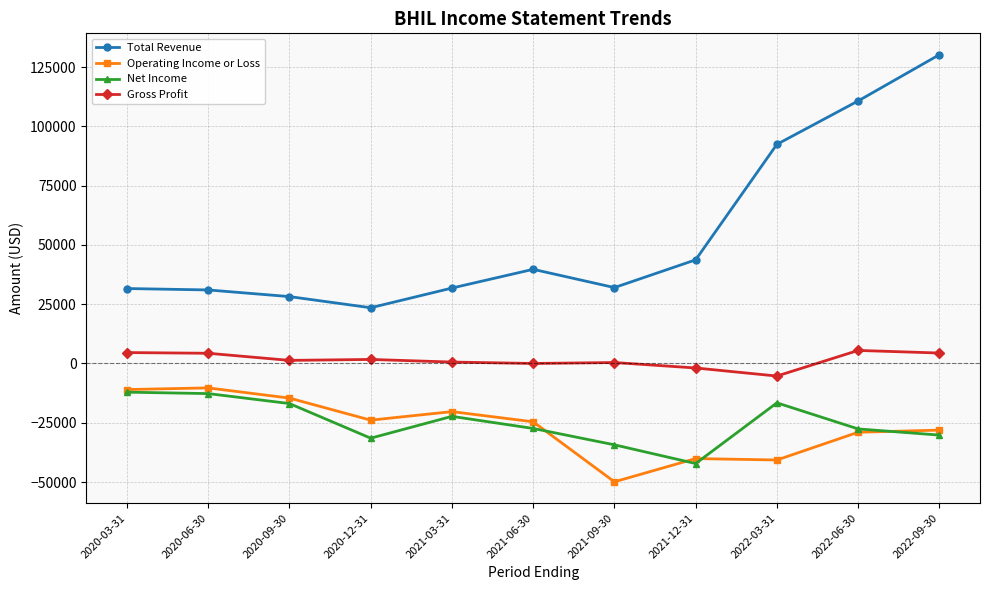

What is the minimum value shown in the chart?

-49900